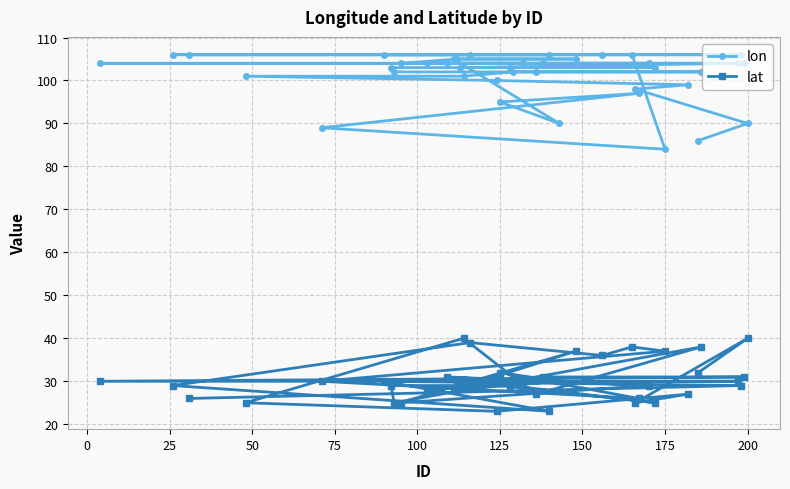

What is the greatest value displayed?

106